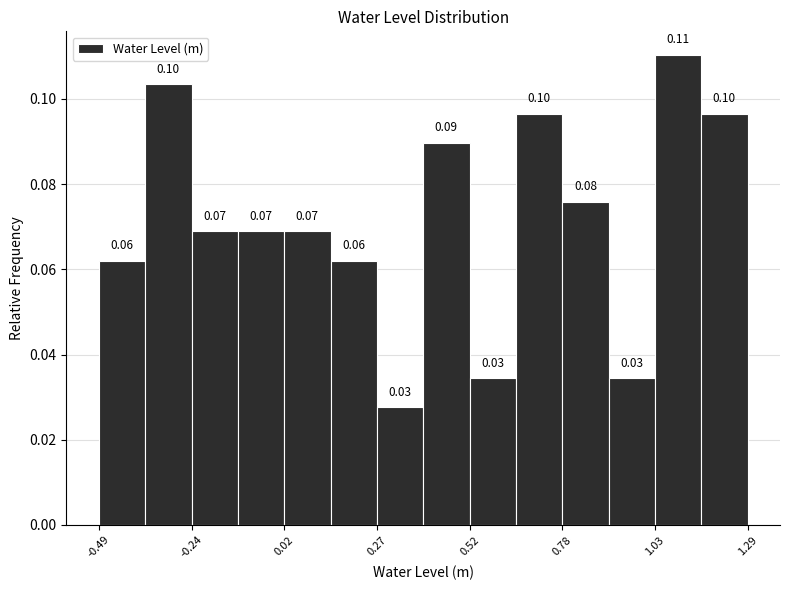

Around what value on the x-axis is the tallest bar? Give the approximate position of its centre, as read against the axis.

1.10